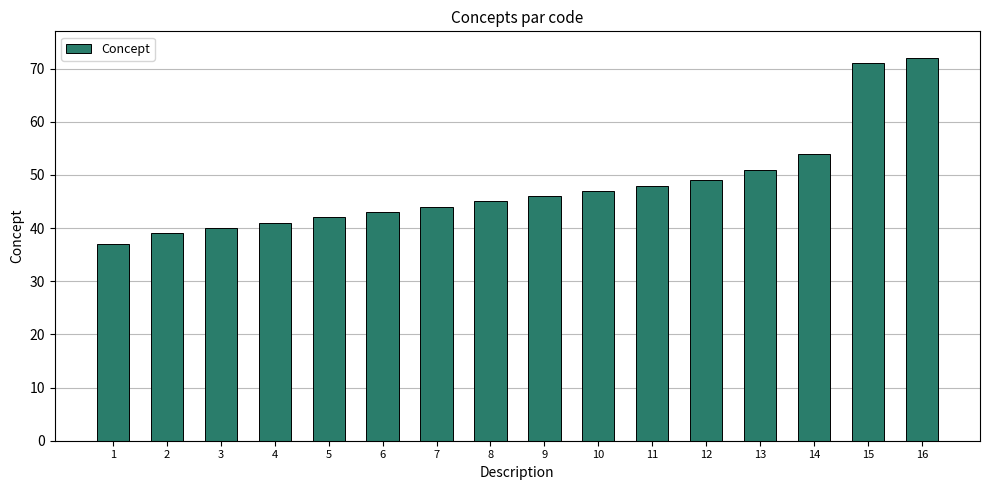

The value at 4 is 59. True or false?

False